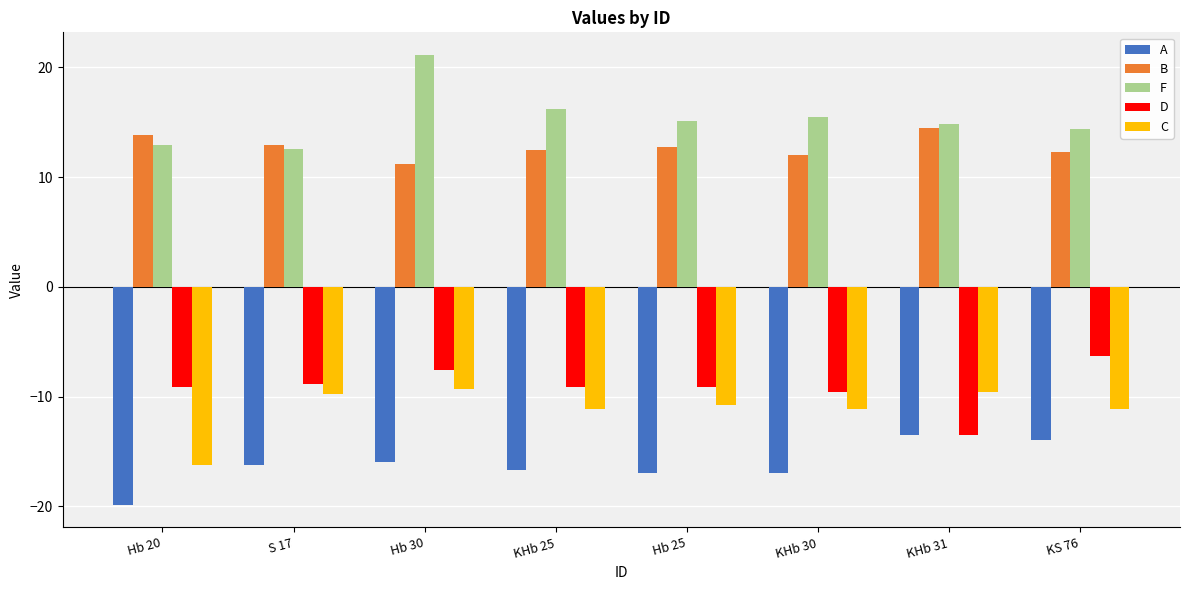

Are the bars grouped side by side (vs. stacked)?

Yes